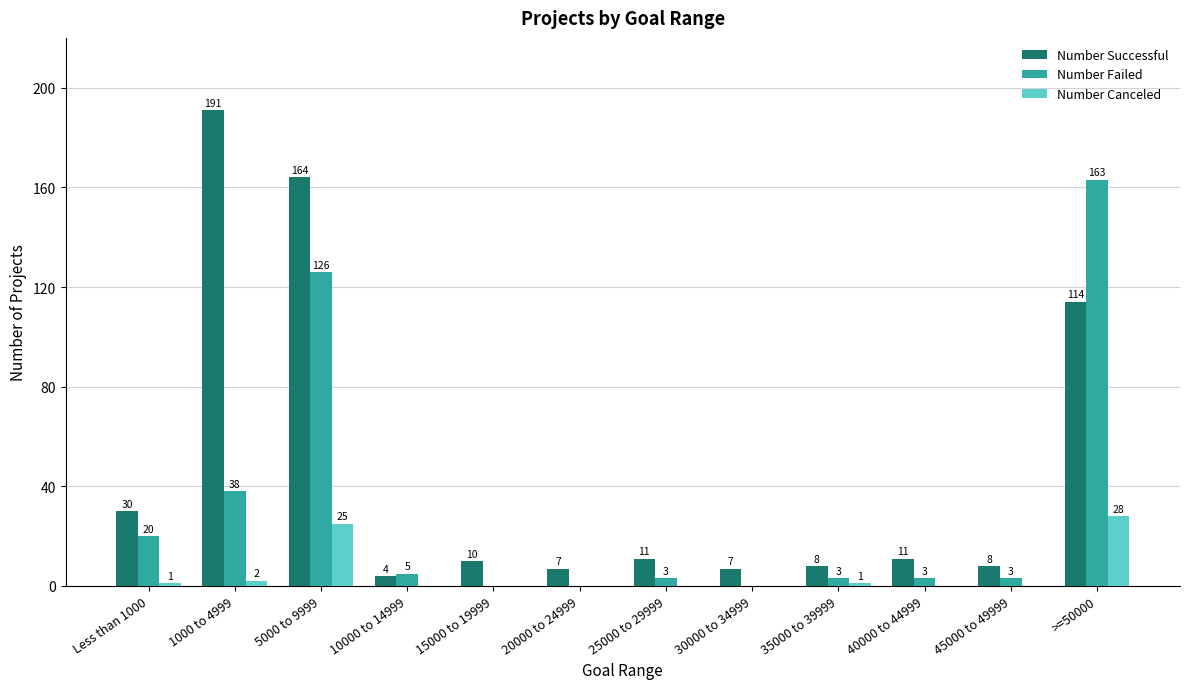

Does the chart contain stacked bars?

No